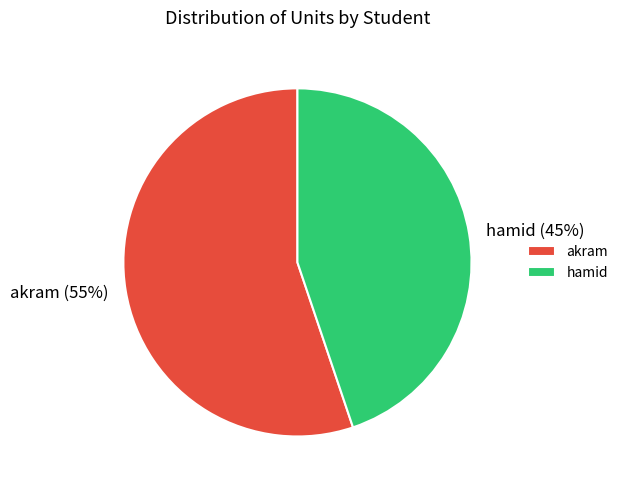

Which category has the biggest portion of the pie?

akram